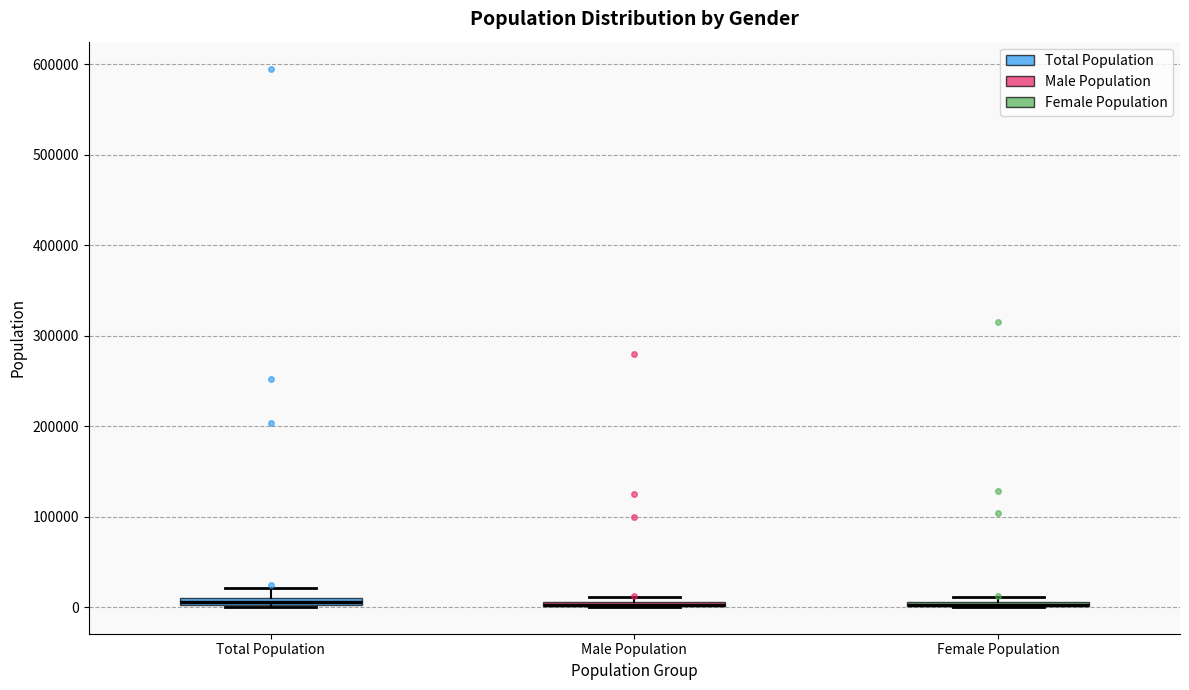

Where is the upper edge of the box for Total Population on the y-axis? The values are not printed on the chart, so give them approximately, as read against the axis.

10000